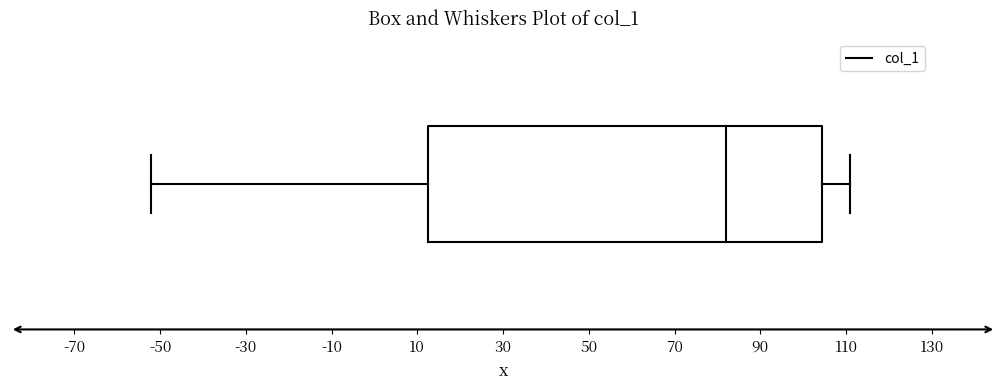

Read this box plot against the x-axis: the position of the median line, the range covered by the box, and the ends of both whiskers. The values are not printed on the chart, so give them approximately, as read against the axis.

median 82, box 12 to 104, whiskers -52 to 112